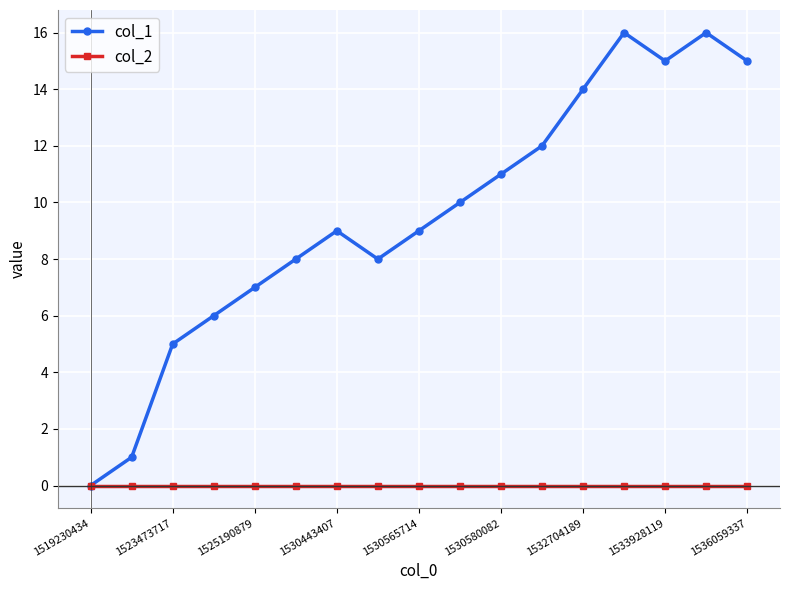

Is this an area chart (filled region under the line)?

No